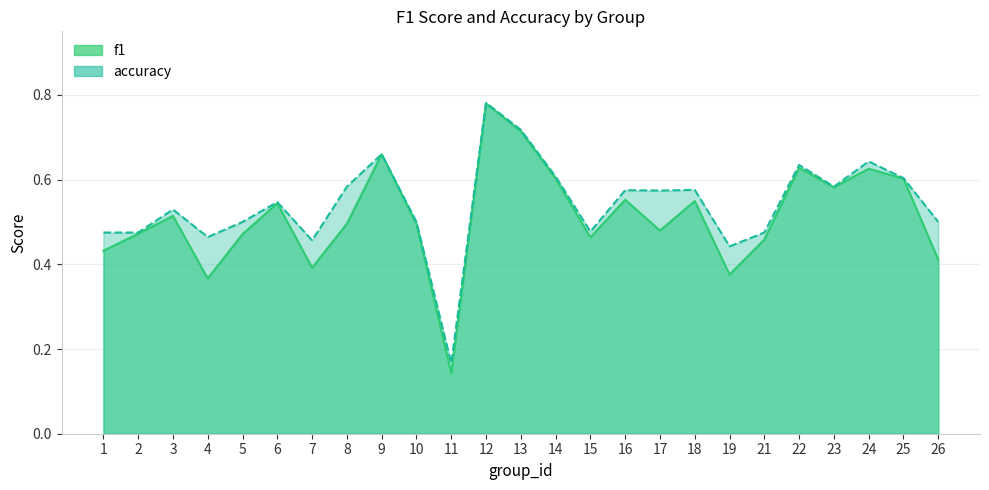

At how many categories does at least one series exceed 0?

25